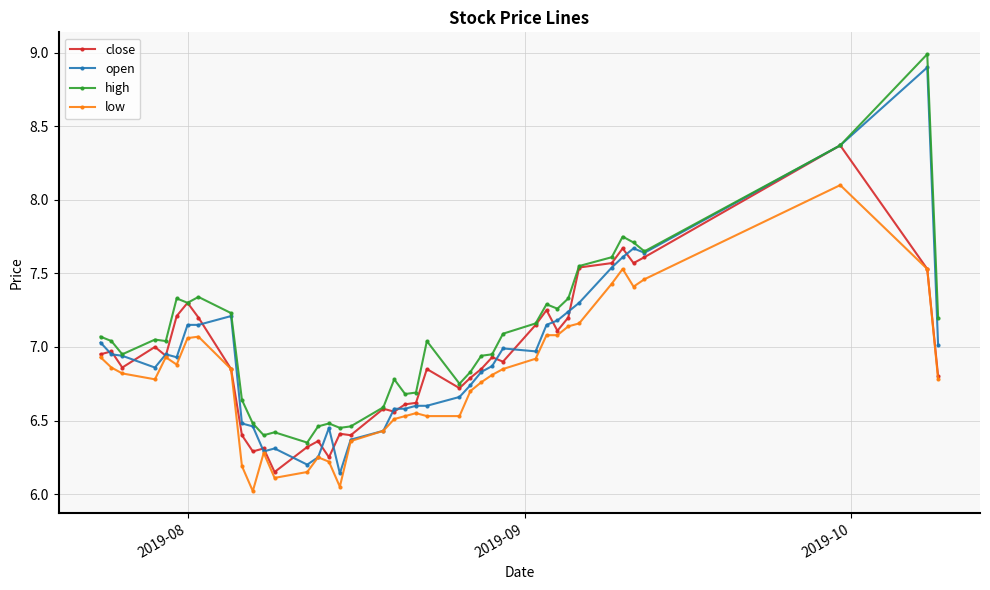

What is the highest value of the close series?

8.4